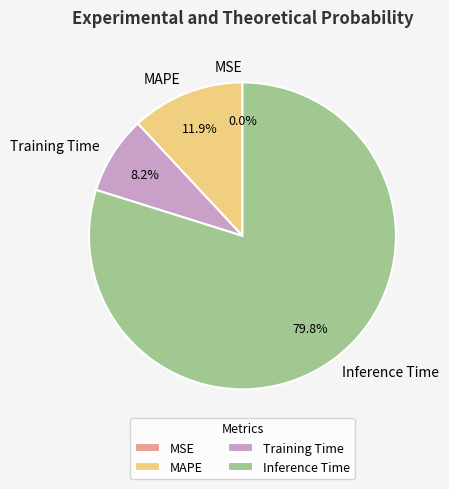

Which has a higher value, MAPE or Inference Time?

Inference Time